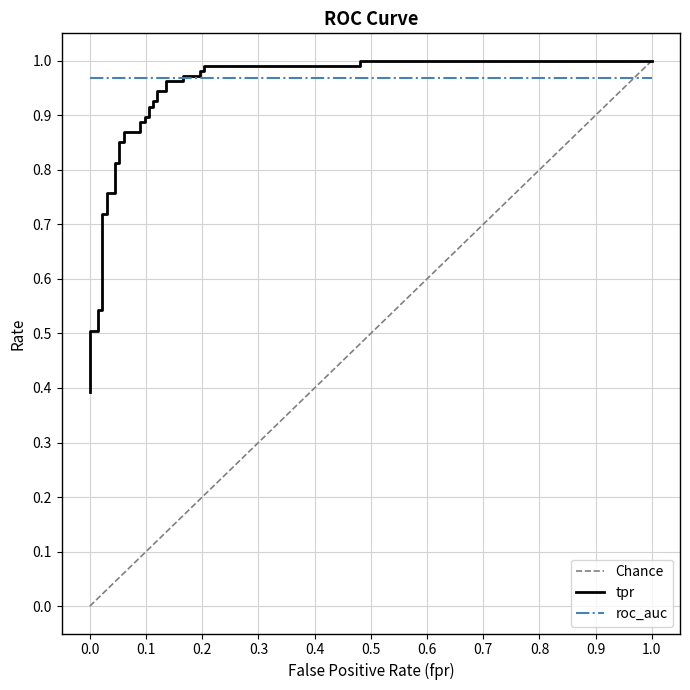

The value at 0.9 is 1.3. True or false?

False